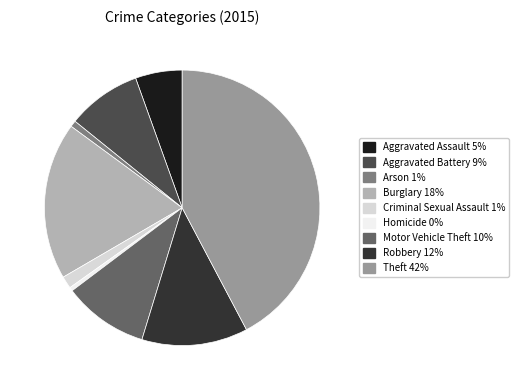

Do Aggravated Battery and Robbery together represent more than half of the pie?

No